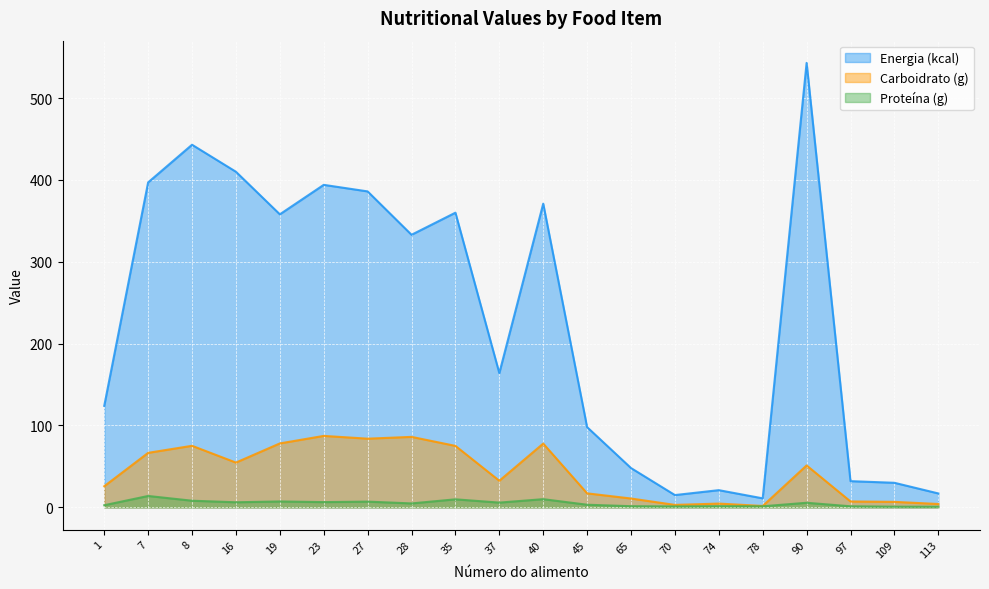

What is the value of the Energia (kcal) point at the 16th from the left?

11.0